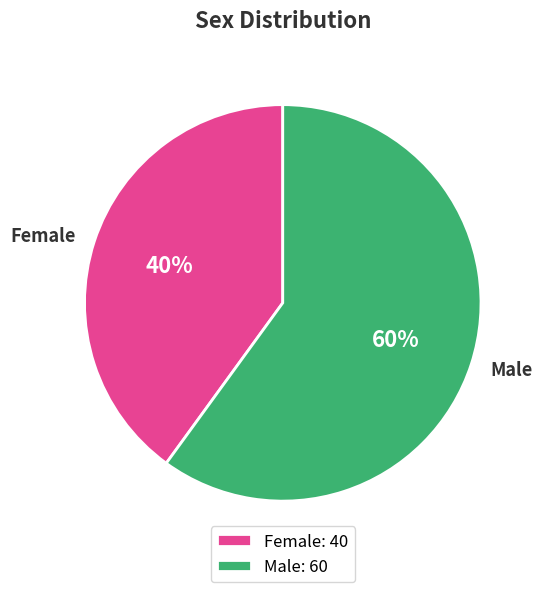

What percentage is the Male slice, to the nearest percent?

60%